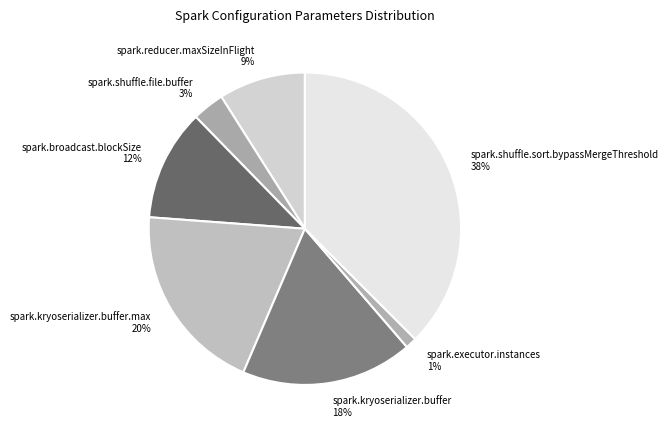

Is the sum of spark.shuffle.file.buffer and spark.kryoserializer.buffer.max greater than half?

No